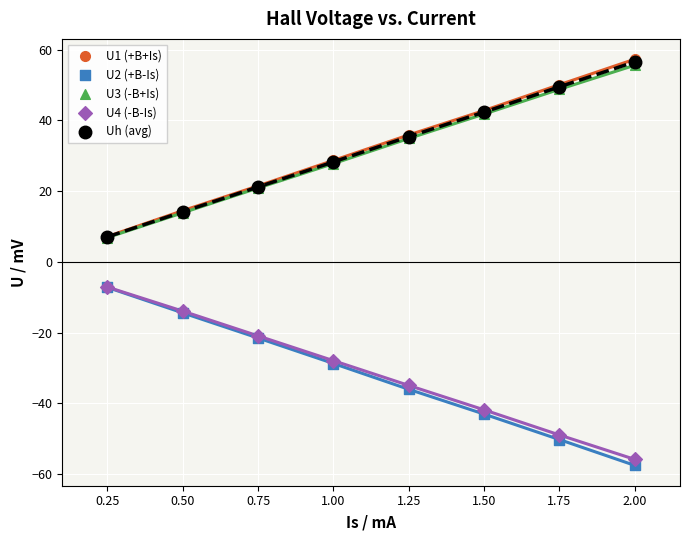

Which series contains the lowest Y value?

U2 (+B-Is)